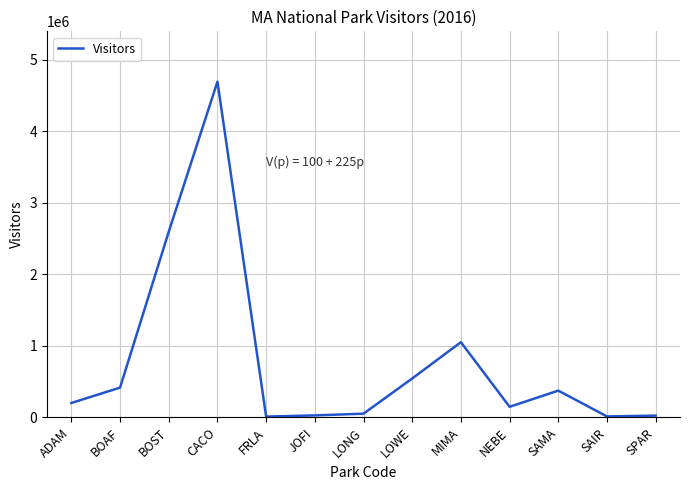

Does the chart have visible grid lines?

Yes